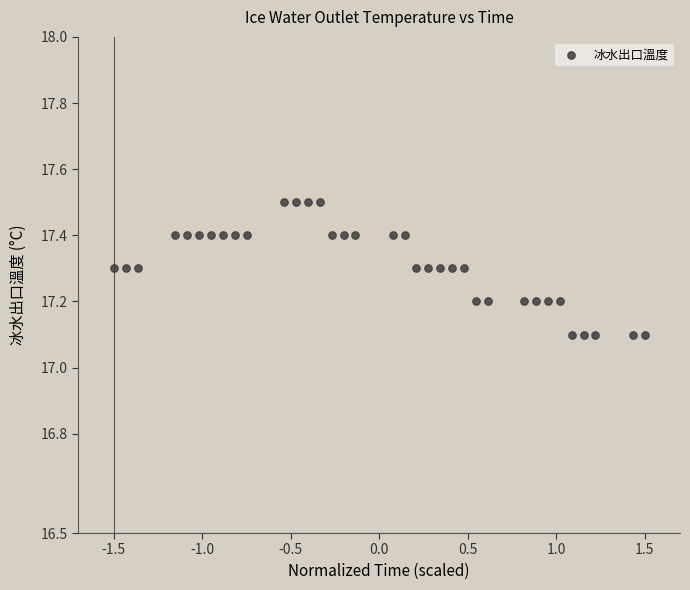

What is the range of Y values (max minus min)?

0.4